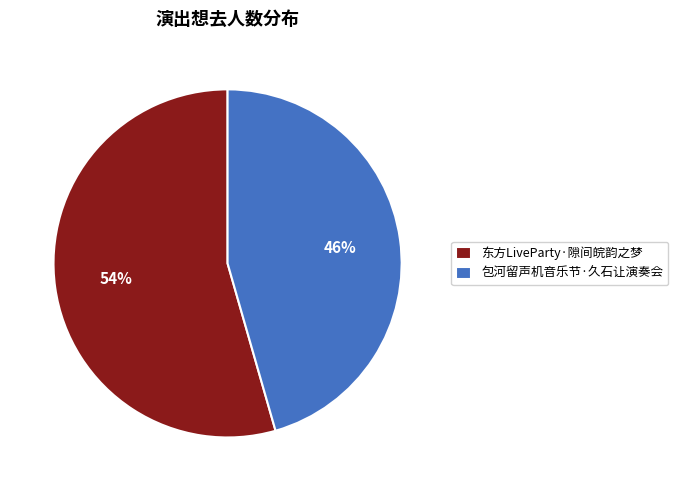

Between 东方LiveParty·隙间皖韵之梦 and 包河留声机音乐节·久石让演奏会, which is larger?

东方LiveParty·隙间皖韵之梦